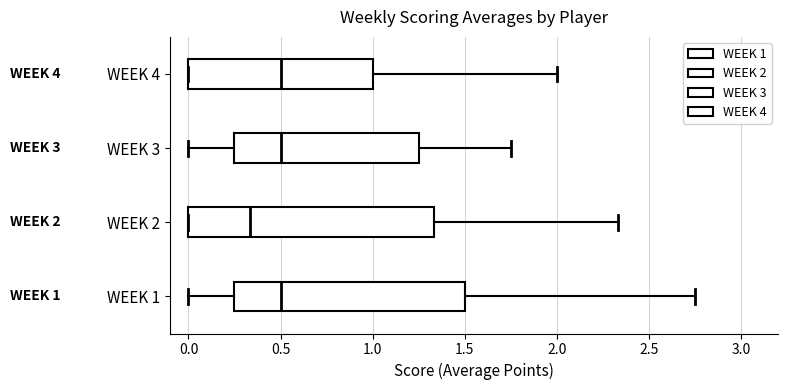

Which box is the widest, from its left edge to its right edge?

WEEK 2